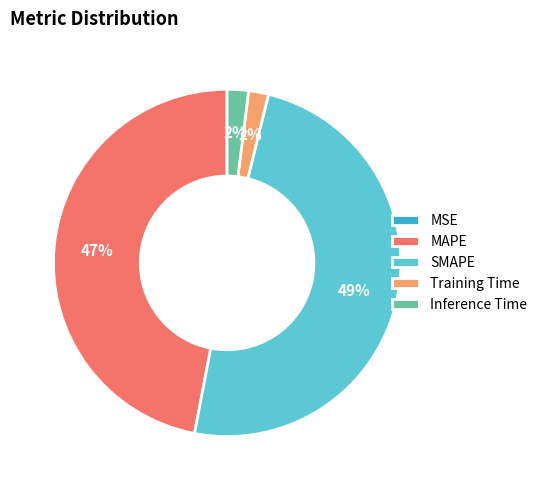

Which slice is the largest?

SMAPE